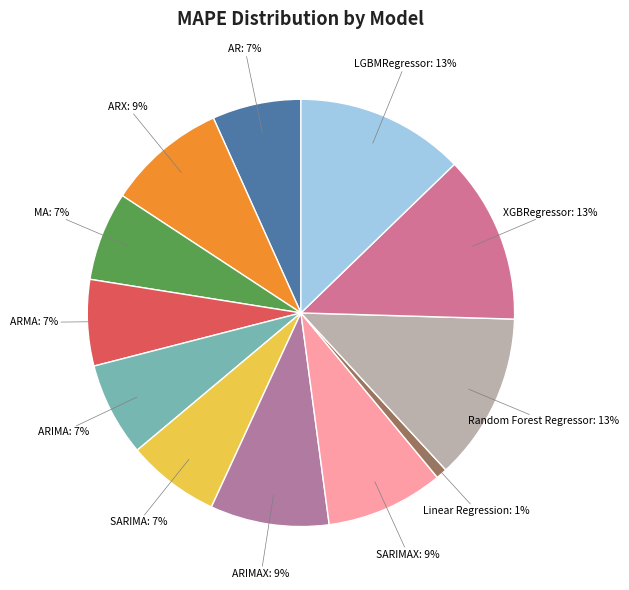

Which has a higher value, SARIMAX or LGBMRegressor?

LGBMRegressor